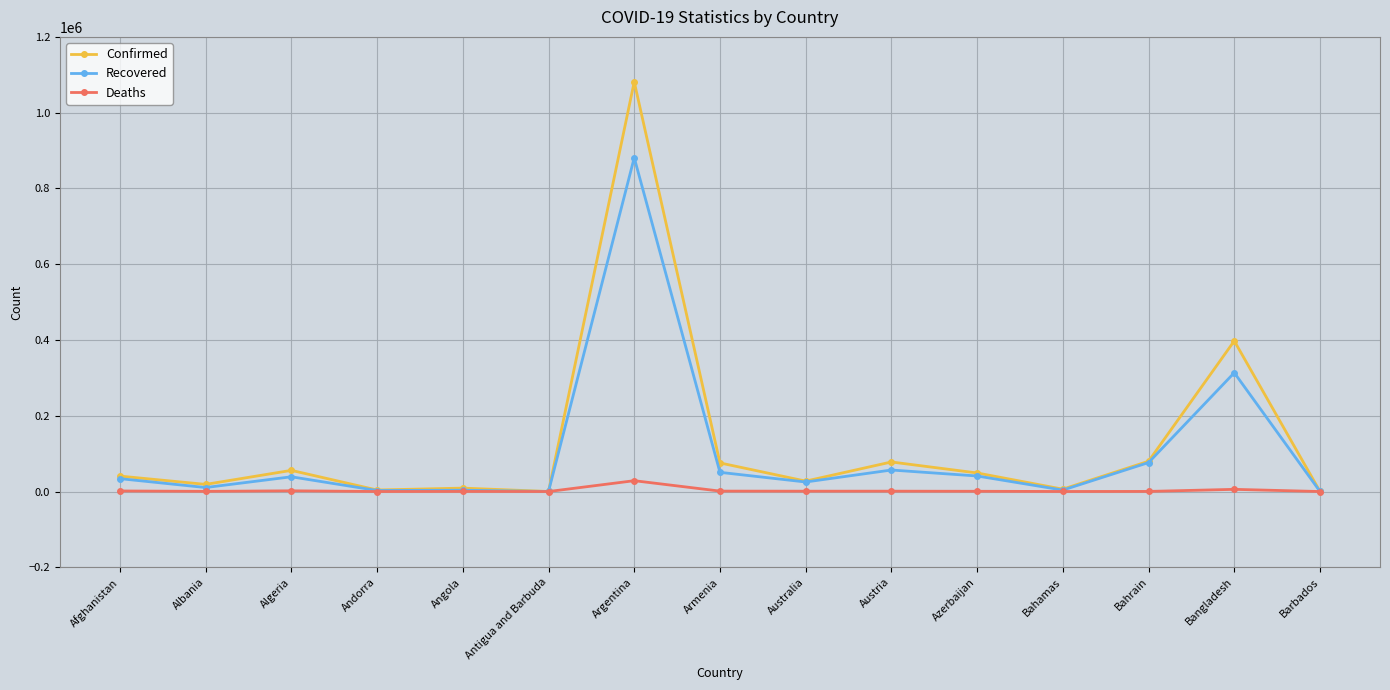

What are all the series names shown in the legend?

Confirmed, Recovered, Deaths